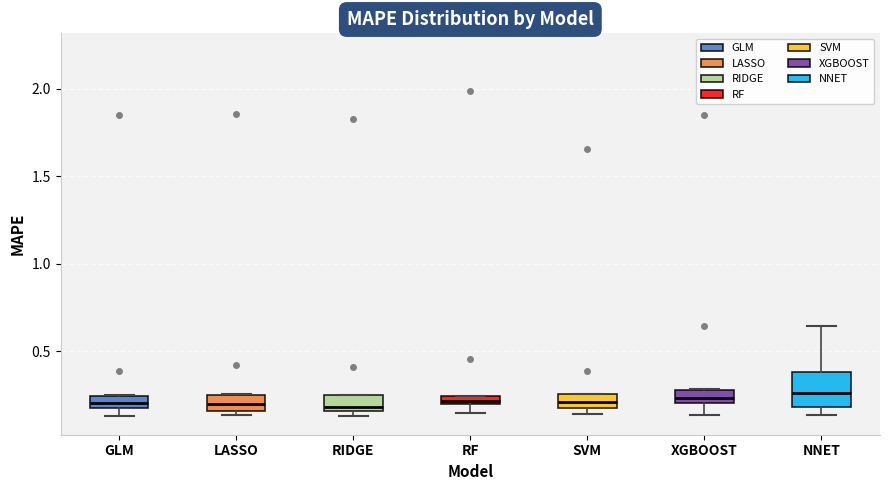

Comparing the boxes themselves (not the whiskers), which one is the tallest?

NNET